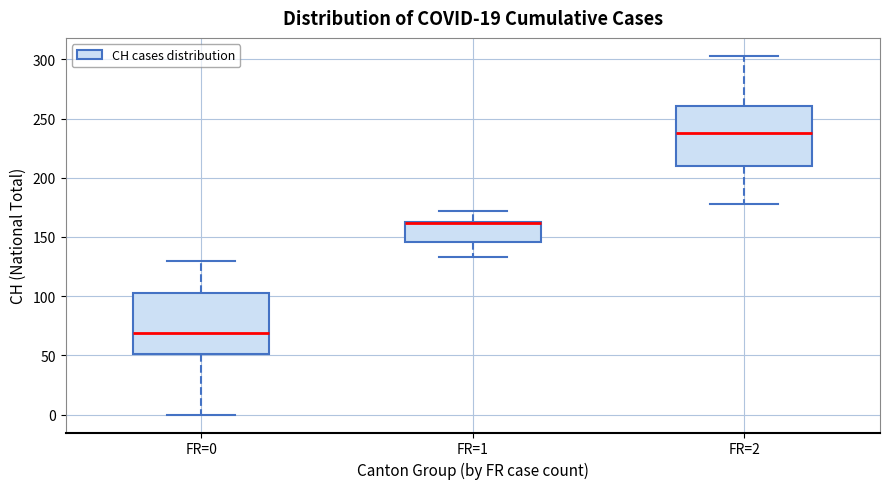

Where is the upper edge of the box for FR=2 on the y-axis? The values are not printed on the chart, so give them approximately, as read against the axis.

260